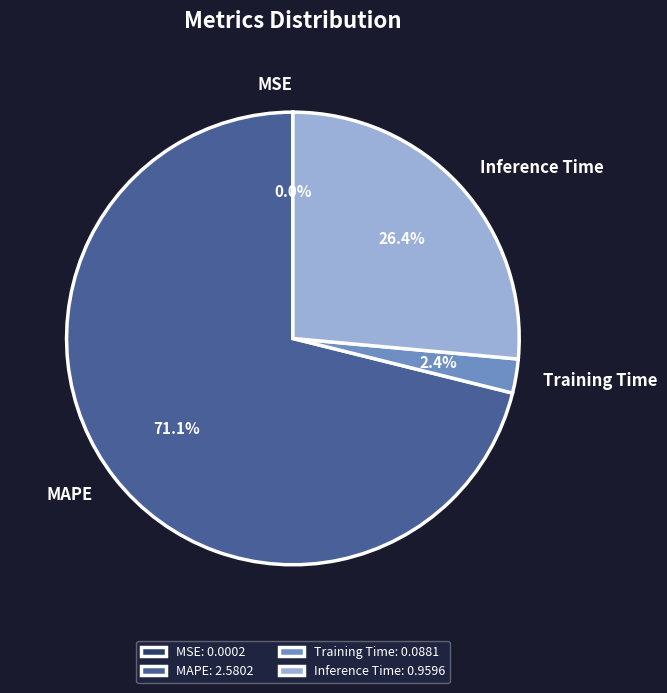

Between Inference Time: 0.9596 and MAPE: 2.5802, which is larger?

MAPE: 2.5802